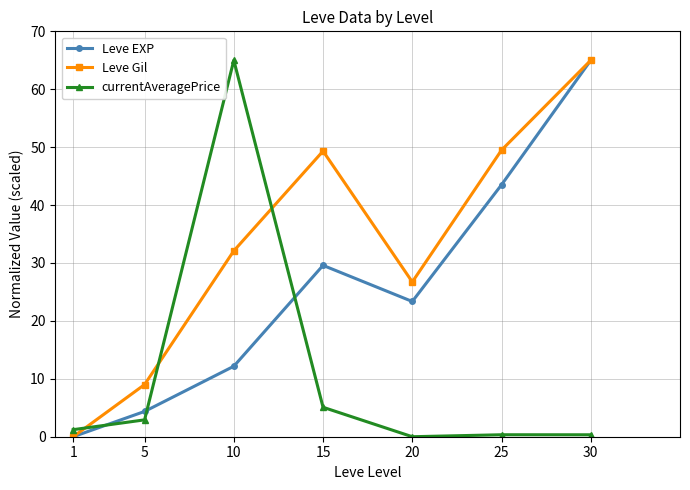

At 15, list the series in order from smallest to largest.

currentAveragePrice, Leve EXP, Leve Gil